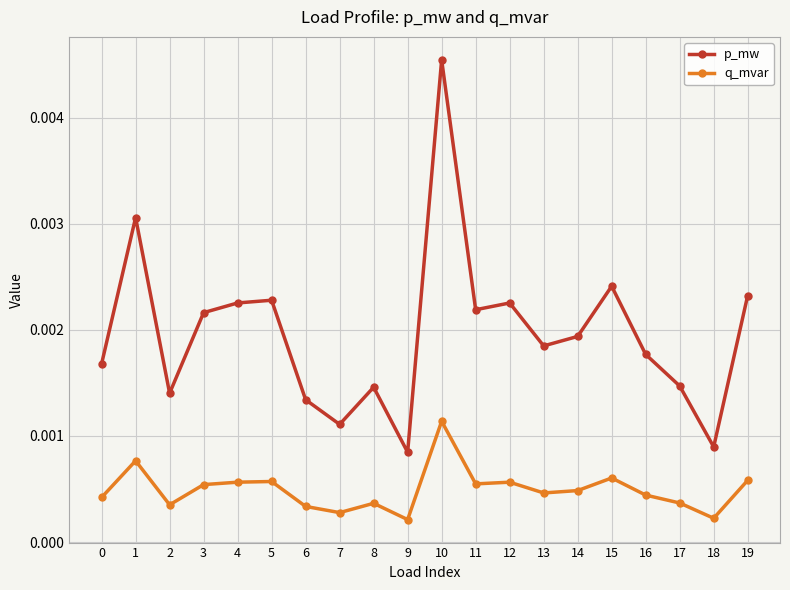

At how many categories does at least one series exceed 0?

20